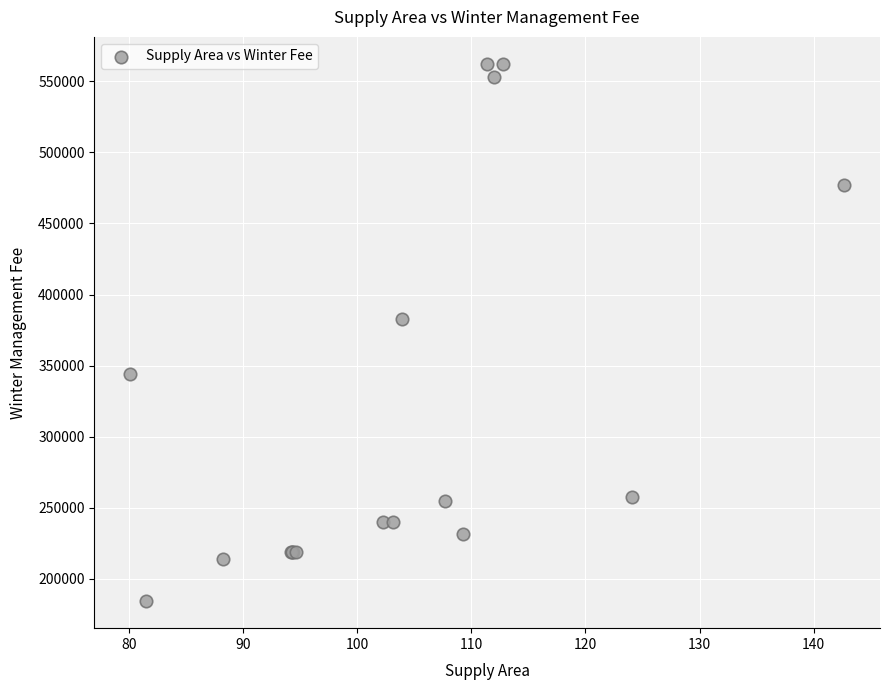

What Y value in the scatter plot is closest to 373295?

382500